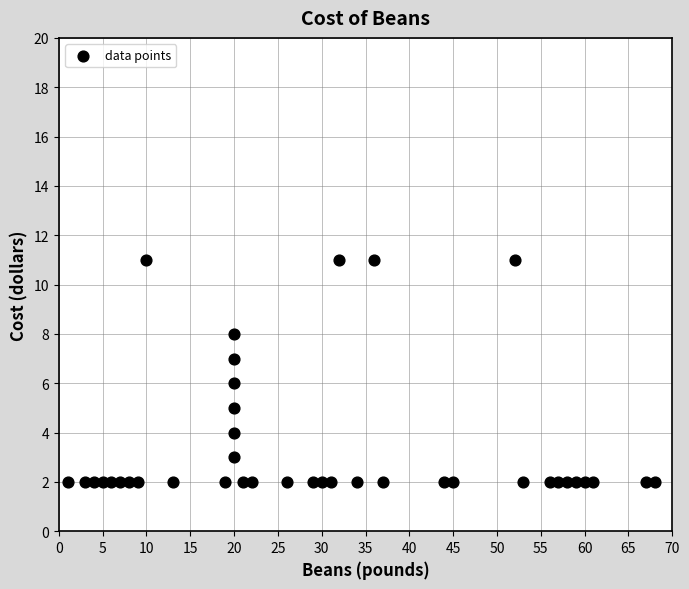

What is the range of Y values (max minus min)?

9